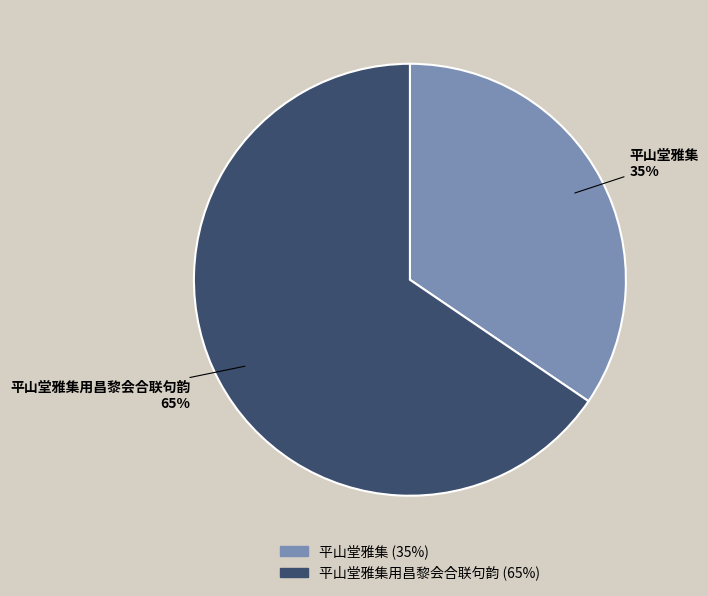

Is it true that 平山堂雅集用昌黎会合联句韵 is 65% of the pie?

True